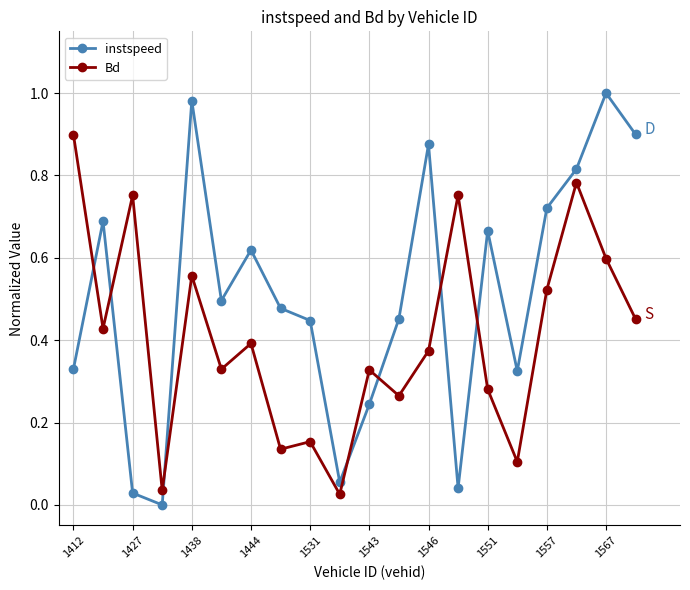

What is the sum of all Bd values?

8.2